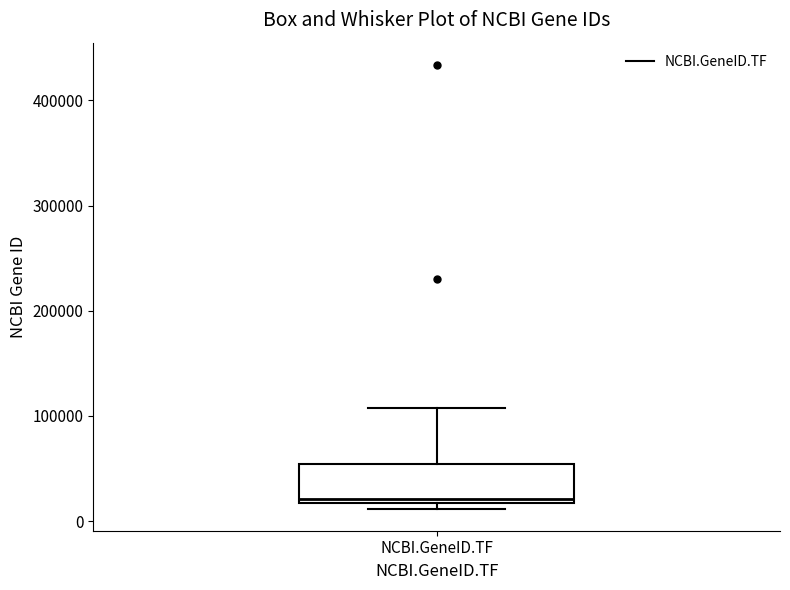

Where is the lower edge of the box for NCBI.GeneID.TF on the y-axis? The values are not printed on the chart, so give them approximately, as read against the axis.

20000